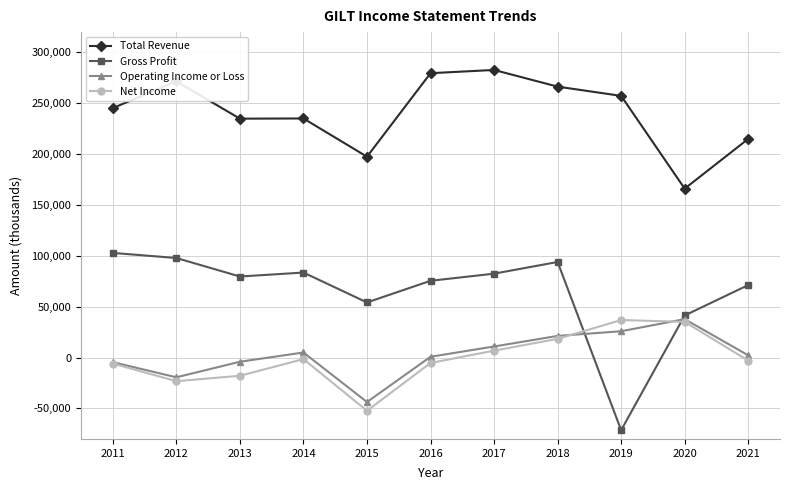

True or false: Total Revenue and Net Income cross at least once.

False